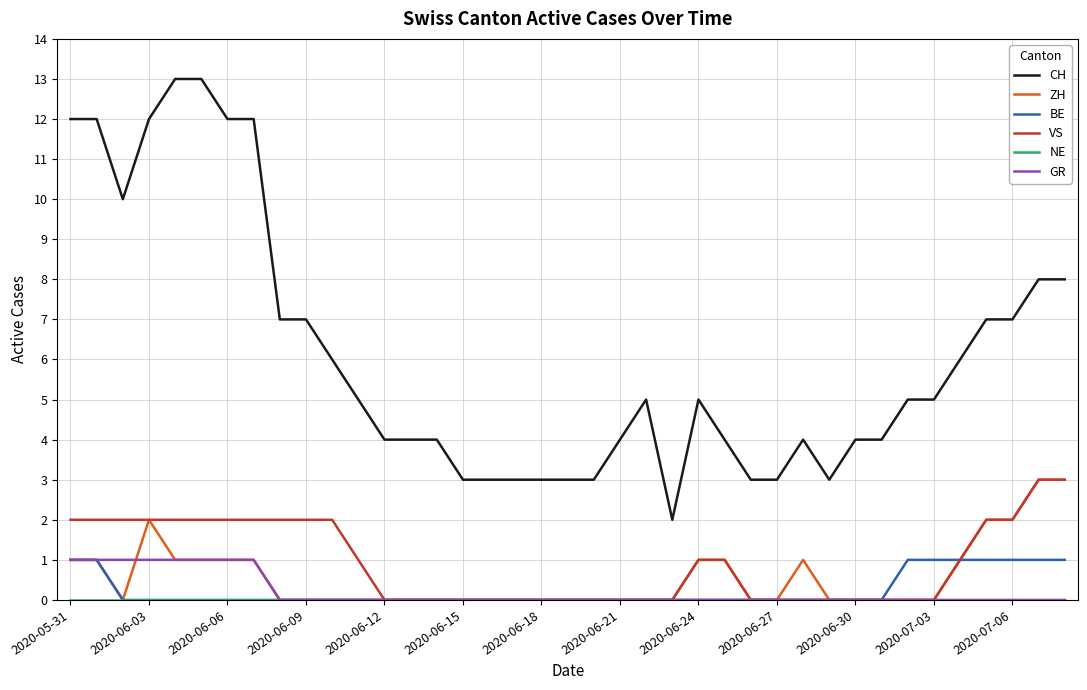

Which series has the largest total across all categories?

CH